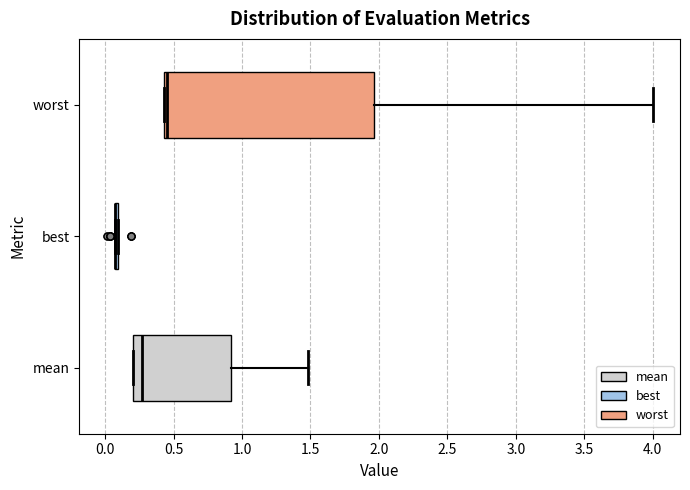

Reading bottom to top, transcribe this box plot: for each box, give where its median line is, the range the box spans, and where its two whiskers end, as read against the x-axis. The values are not printed on the chart, so give them approximately, as read against the axis.

mean: median 0.25, box 0.20 to 0.90, whiskers 0.20 to 1.50
best: box collapsed to a line at 0.10, whiskers 0.10 to 0.10
worst: median 0.45 (just right of the box's left edge), box 0.45 to 1.95, whiskers 0.45 to 4.00